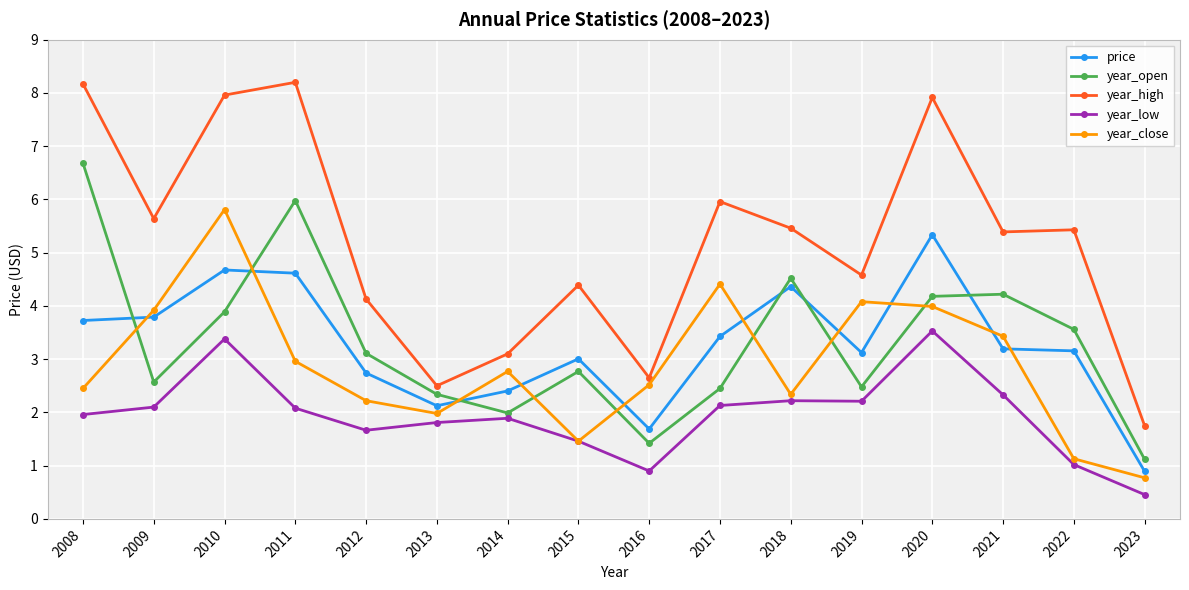

What is the maximum value for price?

5.3